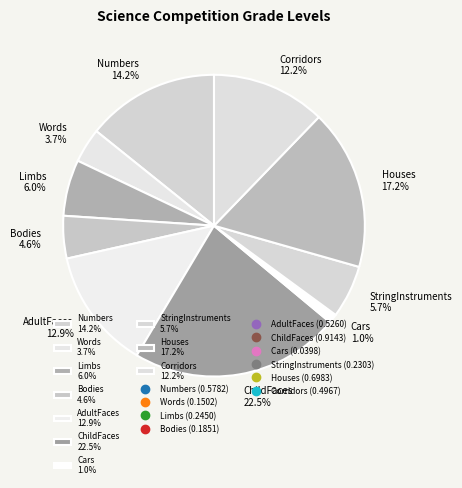

Does Words account for over 50% of the chart?

No